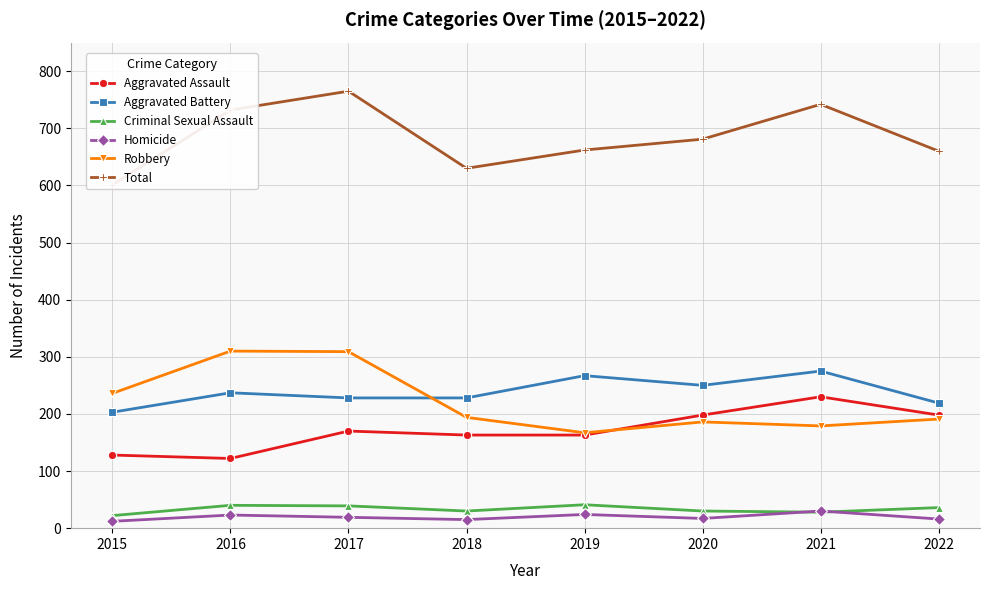

What is the average value of the Homicide series?

20